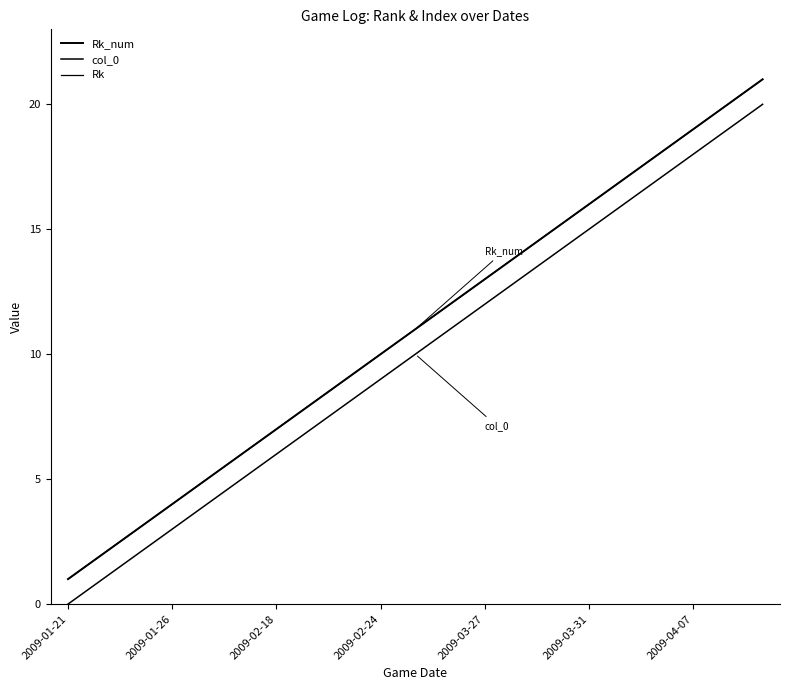

Rank the series by their maximum value, from highest to lowest.

Rk_num, Rk, col_0